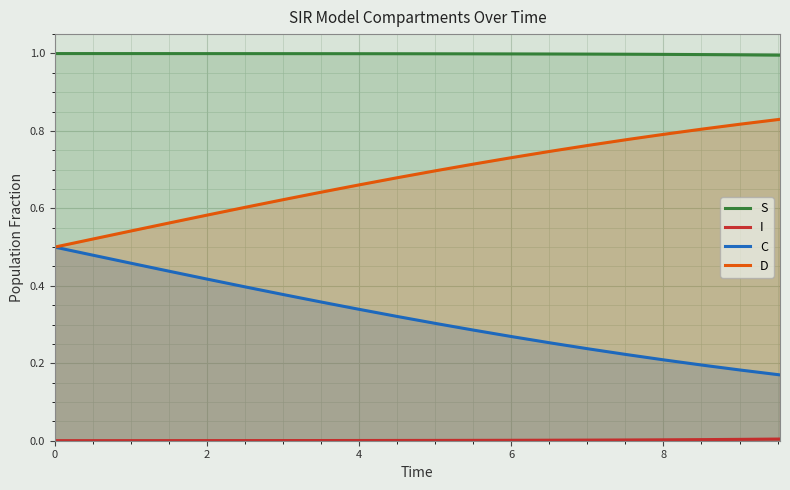

True or false: I and D intersect in this chart.

False